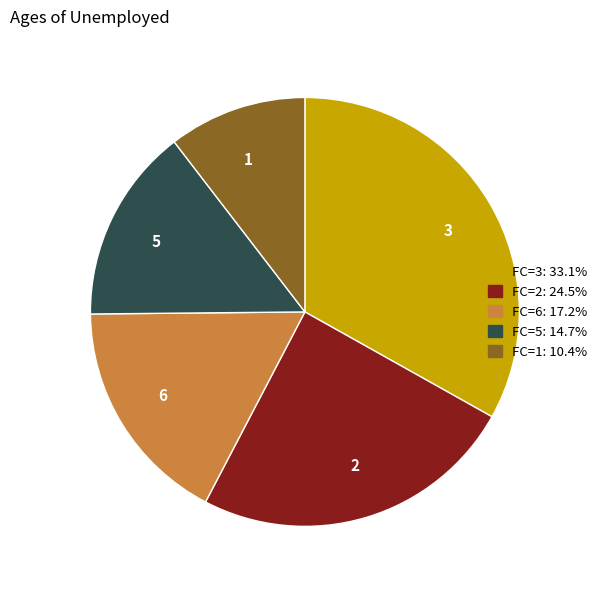

What is the ratio of the value at FC=2: 24.5% to the value at FC=1: 10.4%?

2.4